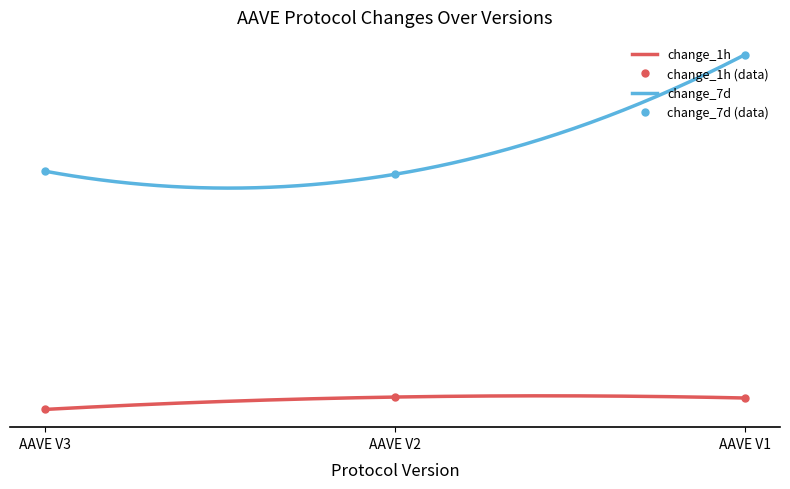

Count the number of data series in this chart.

2